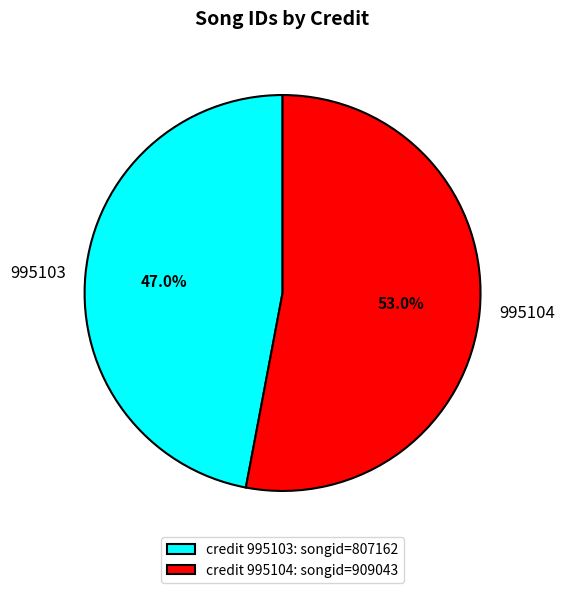

Is there a majority slice in this chart?

Yes